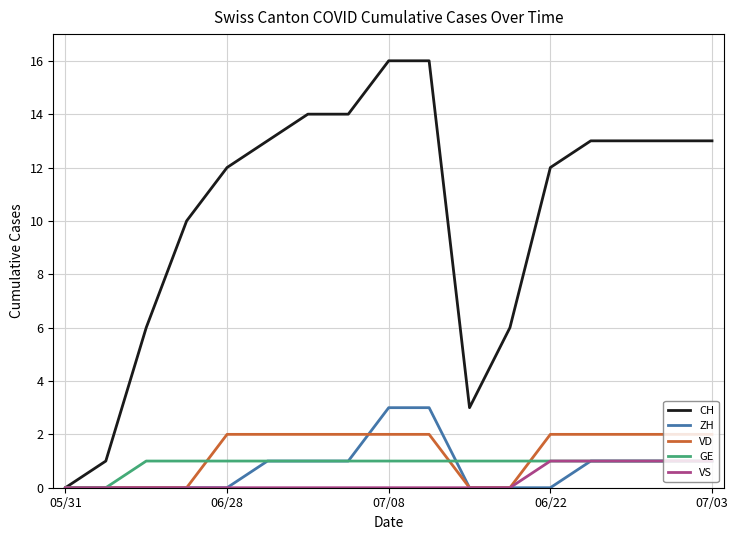

Is this an area chart (filled region under the line)?

No